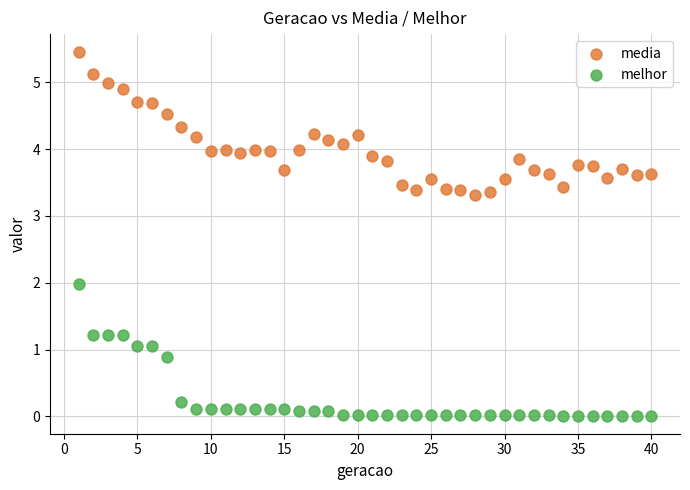

What is the X range (max minus min) for the scatter plot?

39.0